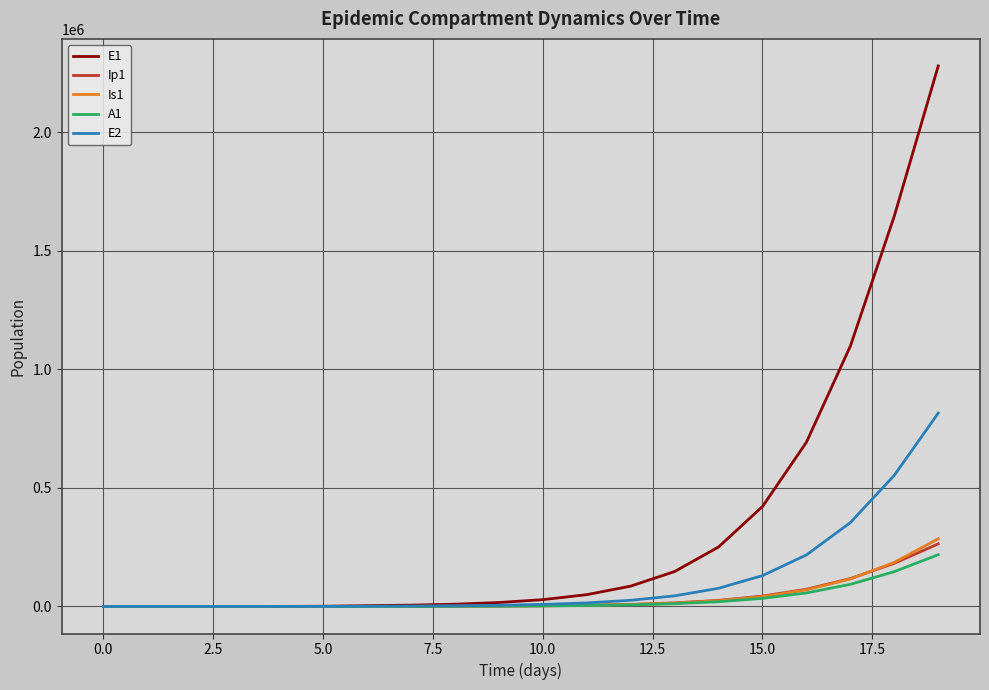

Which series has the largest total across all categories?

E1